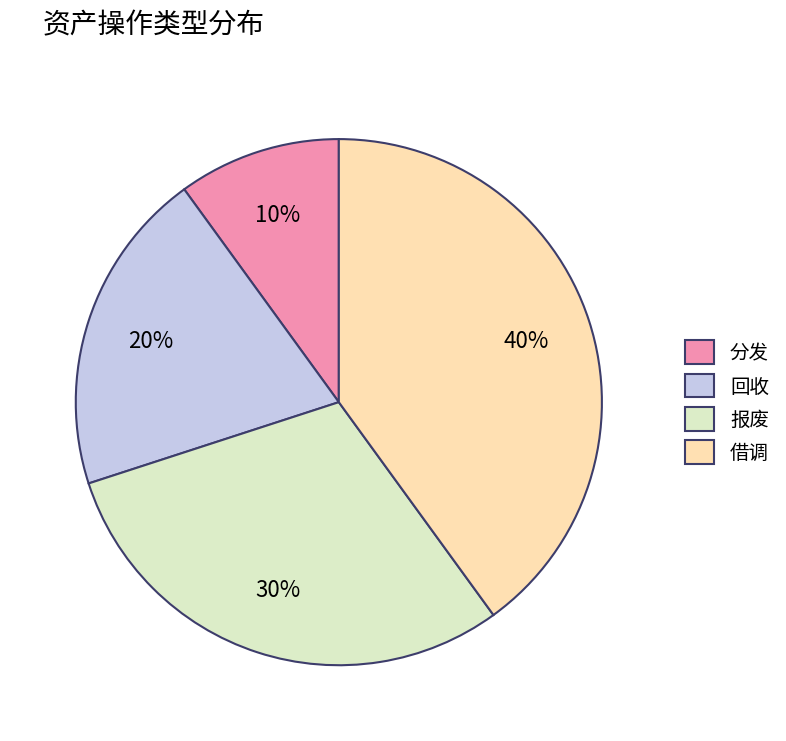

Which has a higher value, 借调 or 回收?

借调